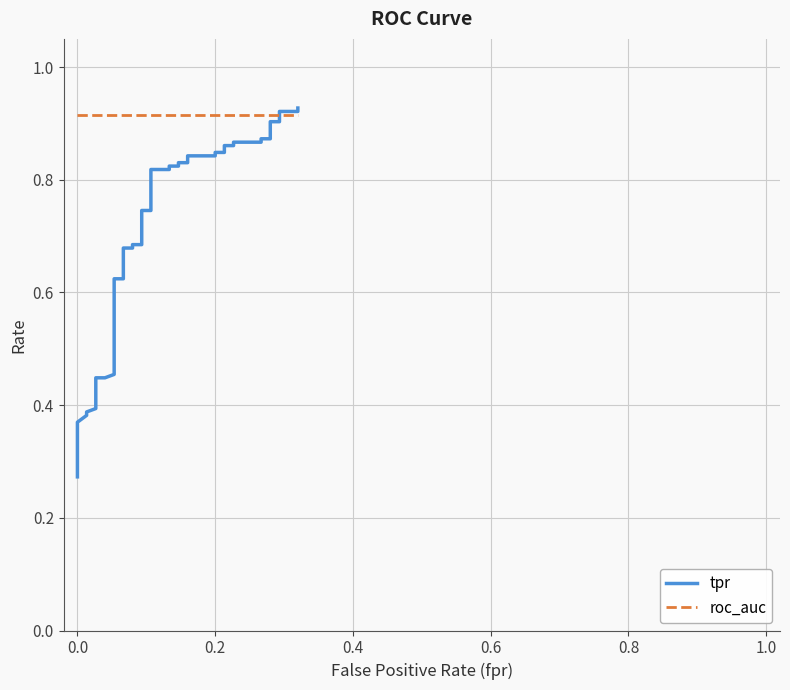

What is the minimum value for tpr?

0.3